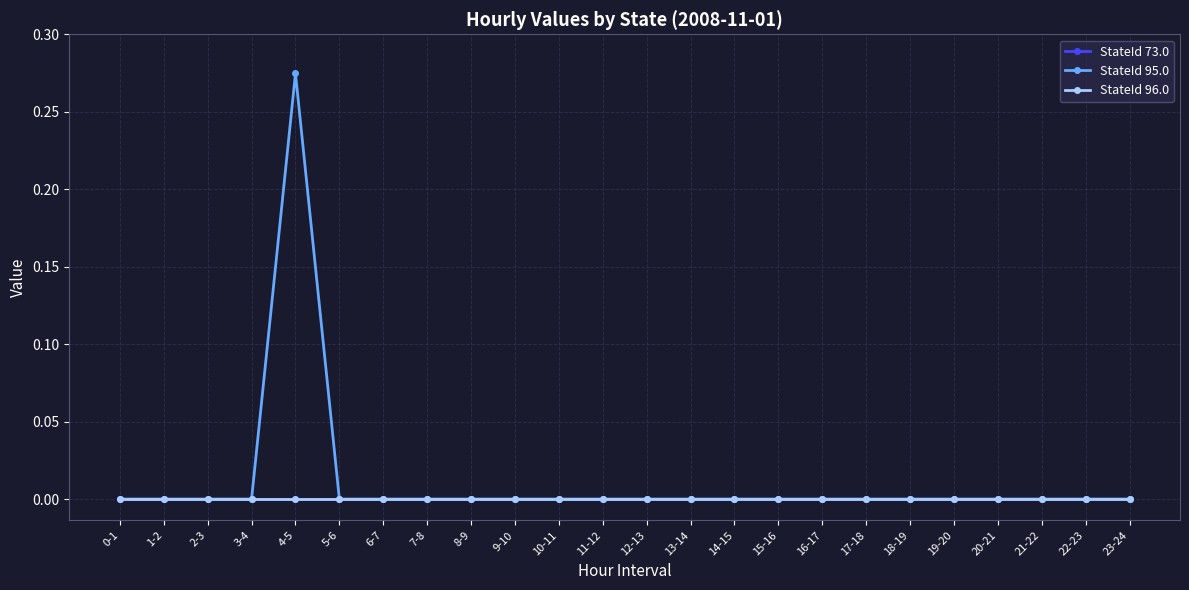

What is the maximum value shown in the chart?

0.3